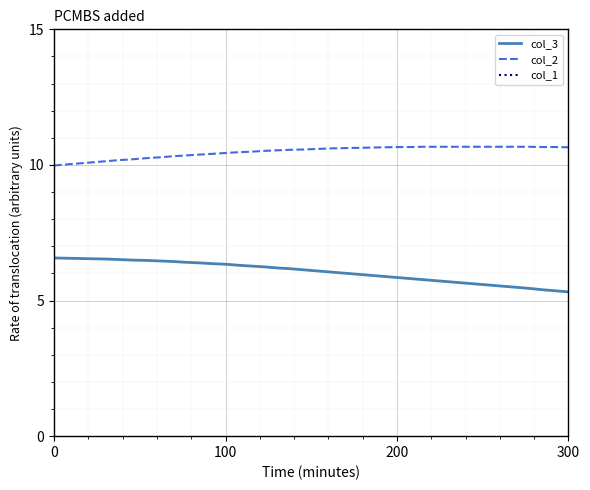

List the series in order of their peak value, highest first.

col_1, col_2, col_3